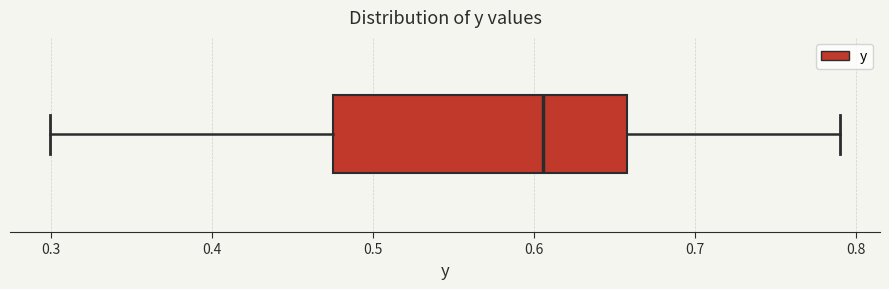

Read this box plot against the x-axis: the position of the median line, the range covered by the box, and the ends of both whiskers. The values are not printed on the chart, so give them approximately, as read against the axis.

median 0.61, box 0.48 to 0.66, whiskers 0.30 to 0.79